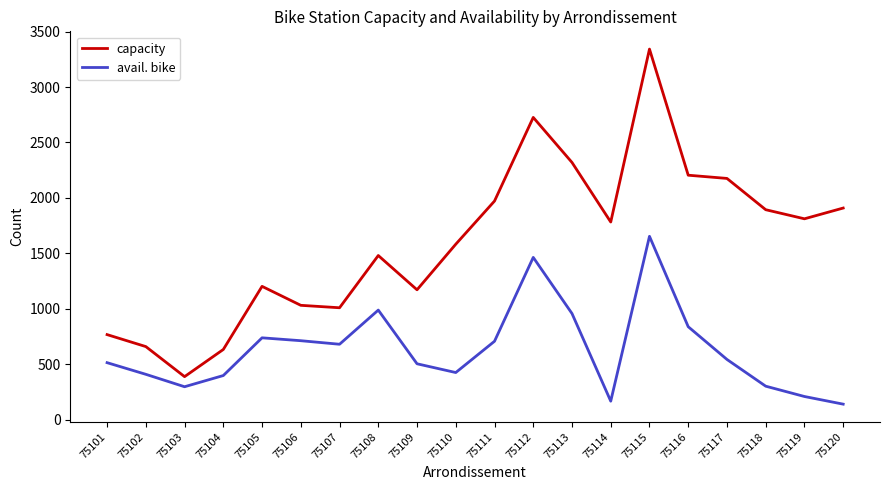

What is the difference between the maximum and minimum values in the capacity series?

2953